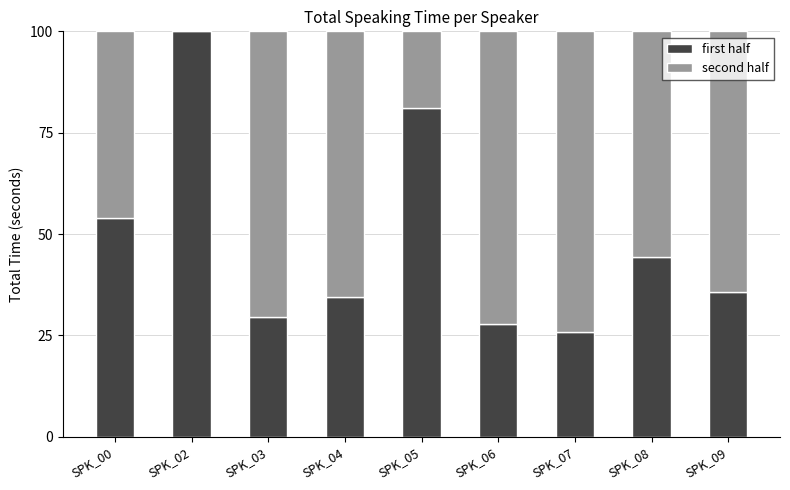

At which label does first half reach its peak?

SPK_02